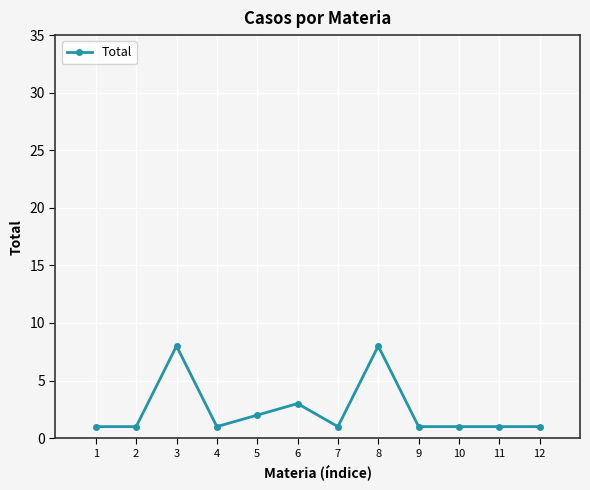

Between 12 and 3, which is larger?

3